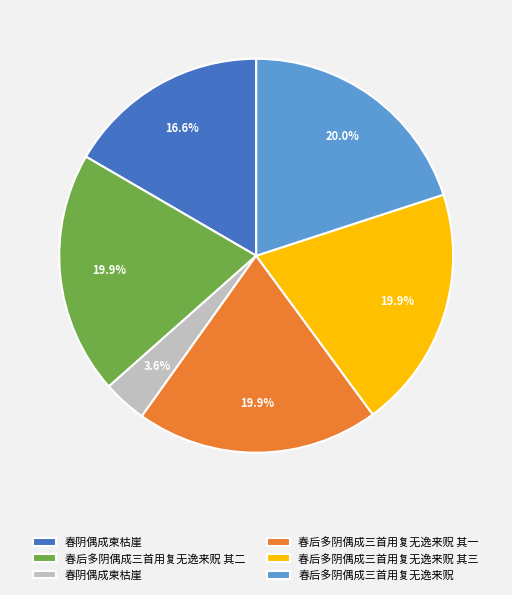

Is there a majority slice in this chart?

No